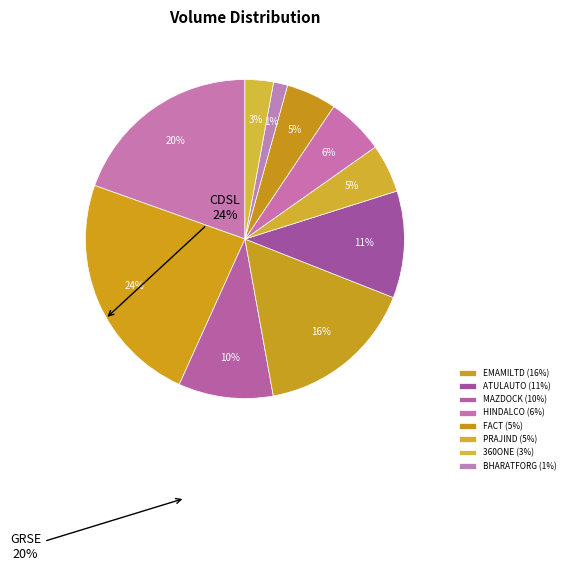

How many segments does this pie chart have?

10